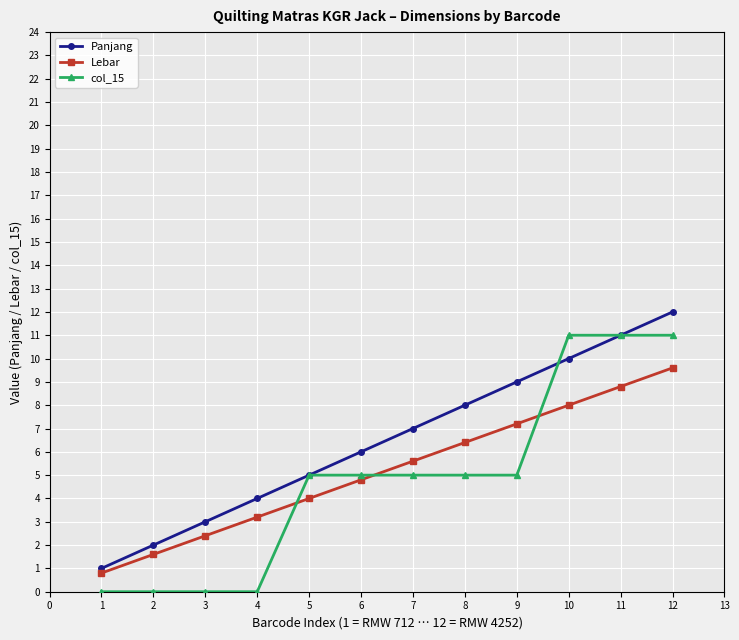

What is the sum of the Panjang values at 3 and 8?

11.0